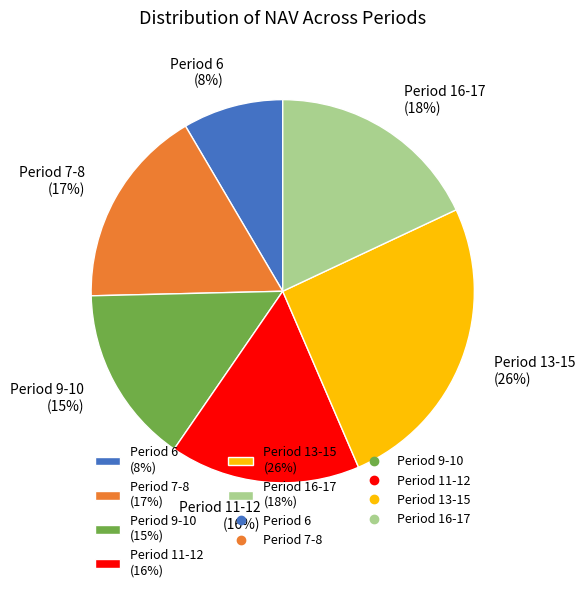

Which has a higher value, Period 11-12 (16%) or Period 7-8 (17%)?

Period 7-8 (17%)